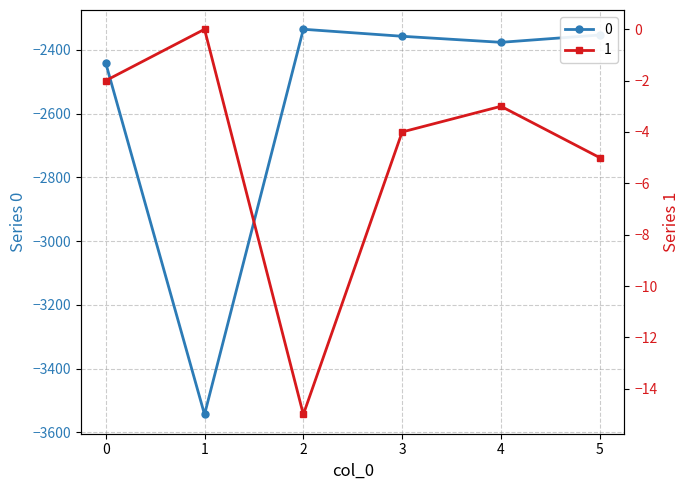

Reading right to left, transcribe all the data shown in this chart.

0: 5=-2353	4=-2376	3=-2357	2=-2335	1=-3544	0=-2441
1: 5=-5	4=-3	3=-4	2=-15	1=0	0=-2